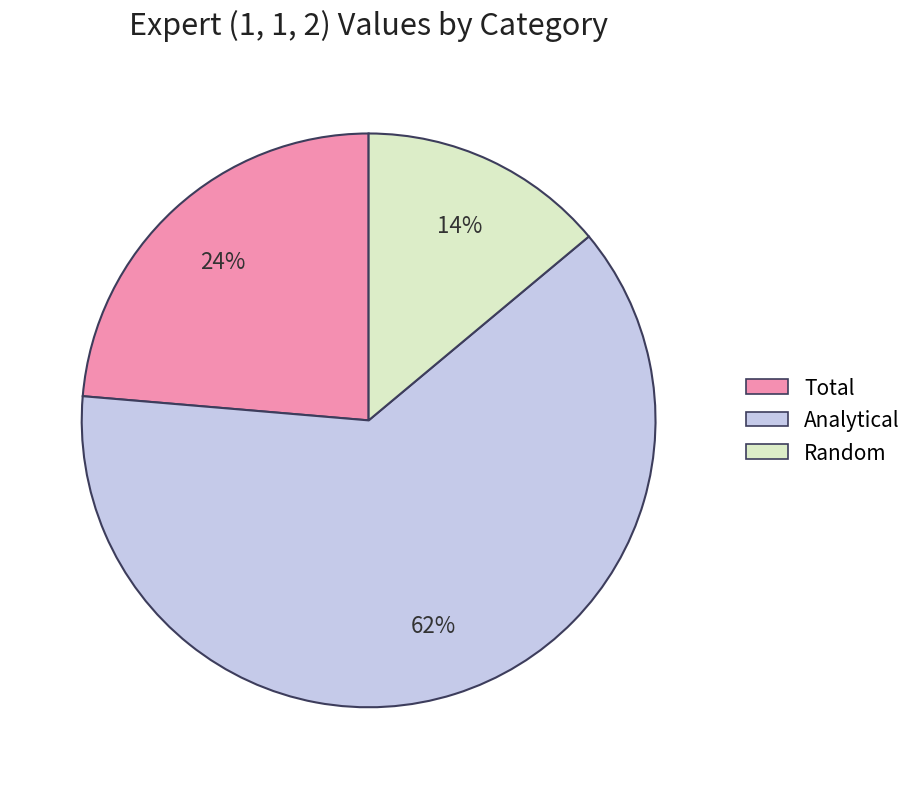

Do Analytical and Random together represent more than half of the pie?

Yes